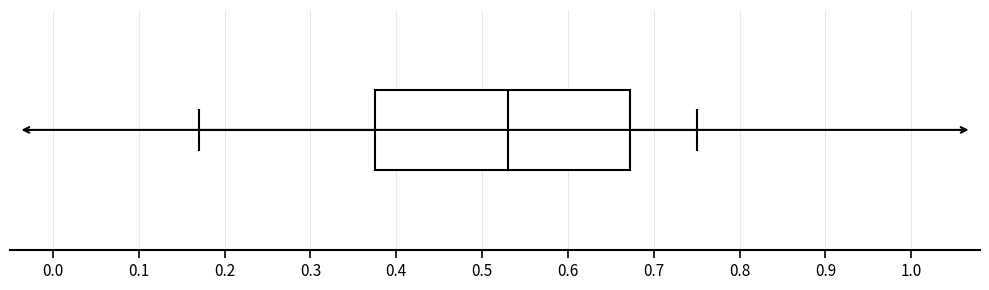

Read this box plot against the x-axis: the position of the median line, the range covered by the box, and the ends of both whiskers. The values are not printed on the chart, so give them approximately, as read against the axis.

median 0.53, box 0.38 to 0.67, whiskers 0.17 to 0.75